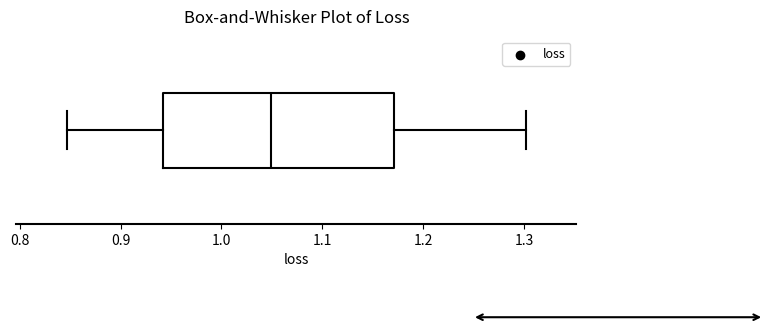

Read this box plot against the x-axis: the position of the median line, the range covered by the box, and the ends of both whiskers. The values are not printed on the chart, so give them approximately, as read against the axis.

median 1.05, box 0.94 to 1.17, whiskers 0.85 to 1.30